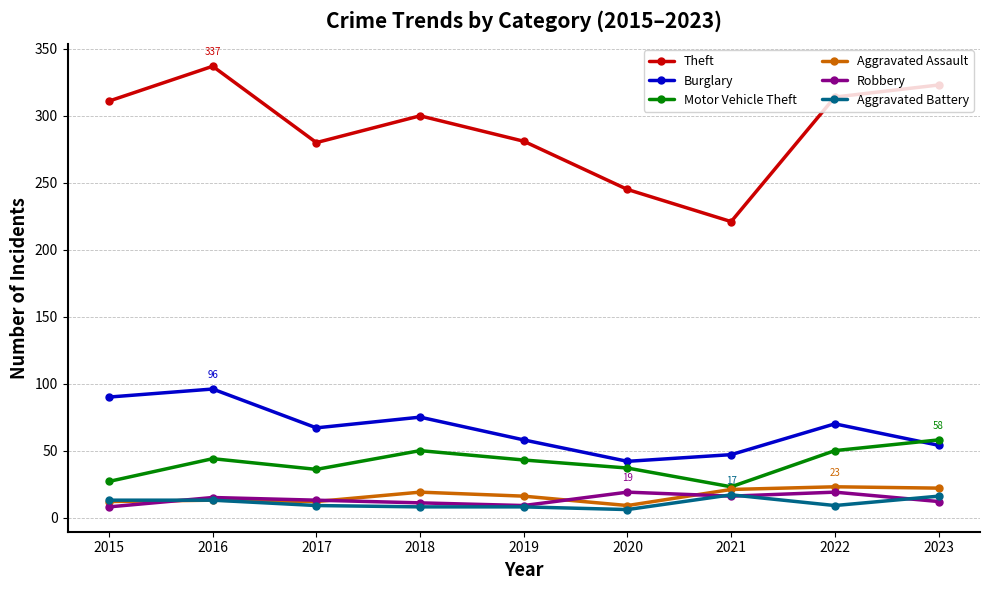

True or false: Burglary and Robbery intersect in this chart.

False